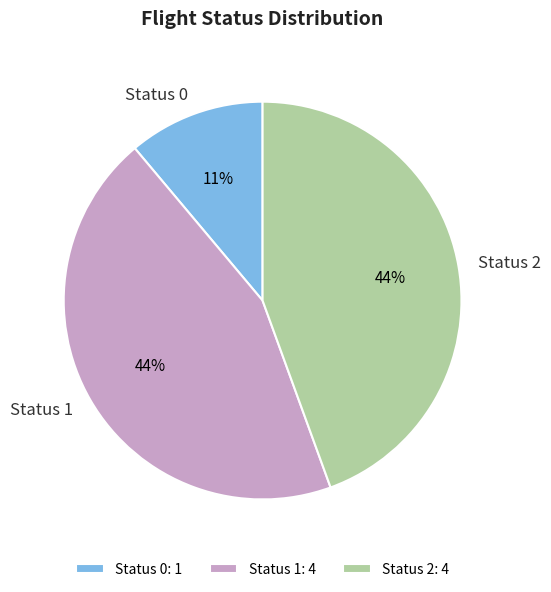

To the nearest percent, what percentage of the pie is Status 1?

44%